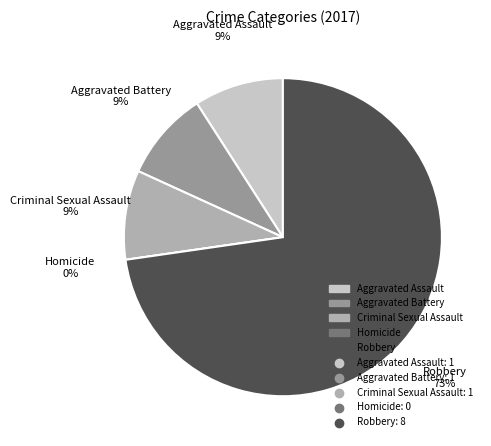

Between Robbery and Homicide, which is larger?

Robbery